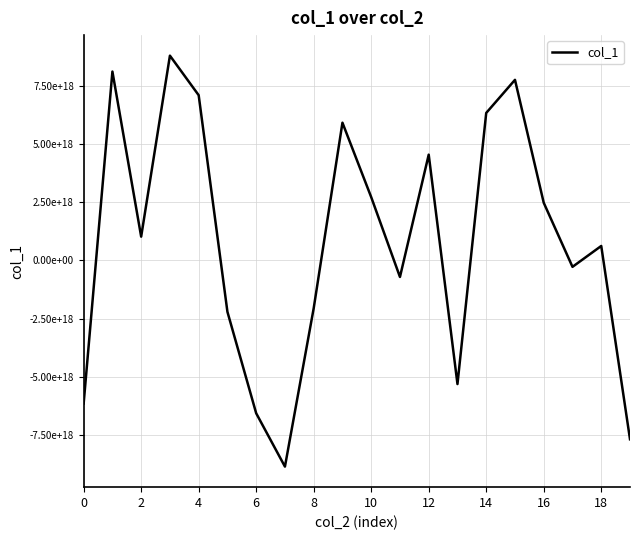

How many interior local peaks (higher than both neighbors) does the data have?

6